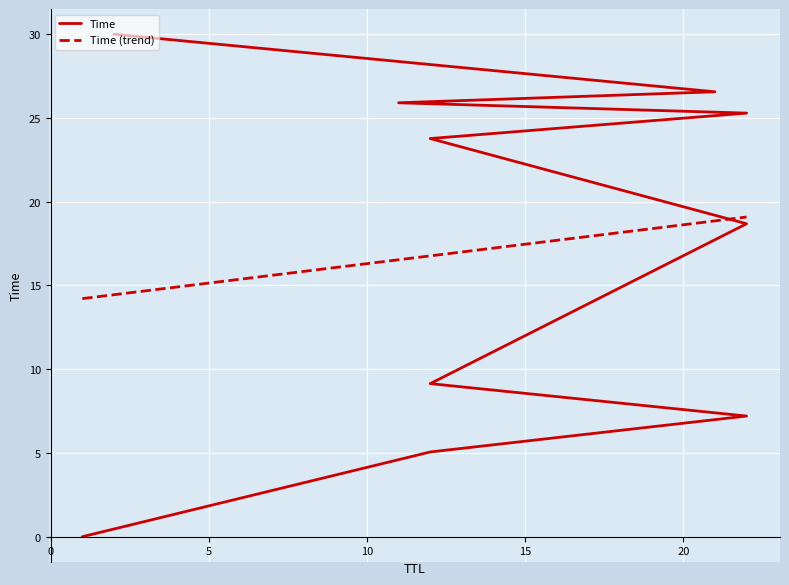

What is the value of the 3rd point from the left?

7.2